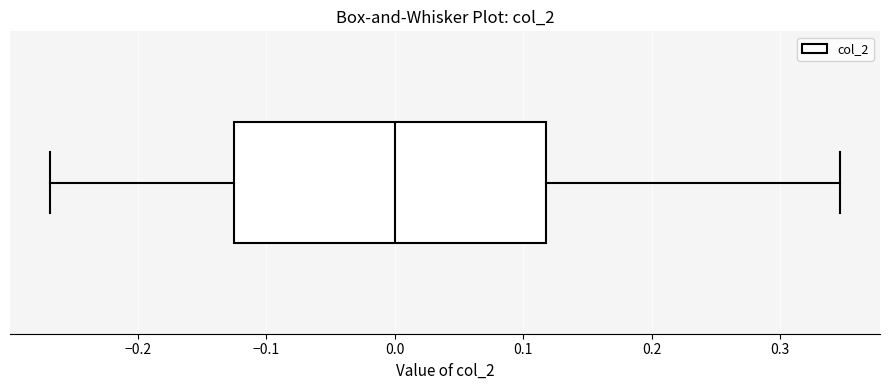

Where does the right whisker of the box end on the x-axis? The values are not printed on the chart, so give them approximately, as read against the axis.

0.35